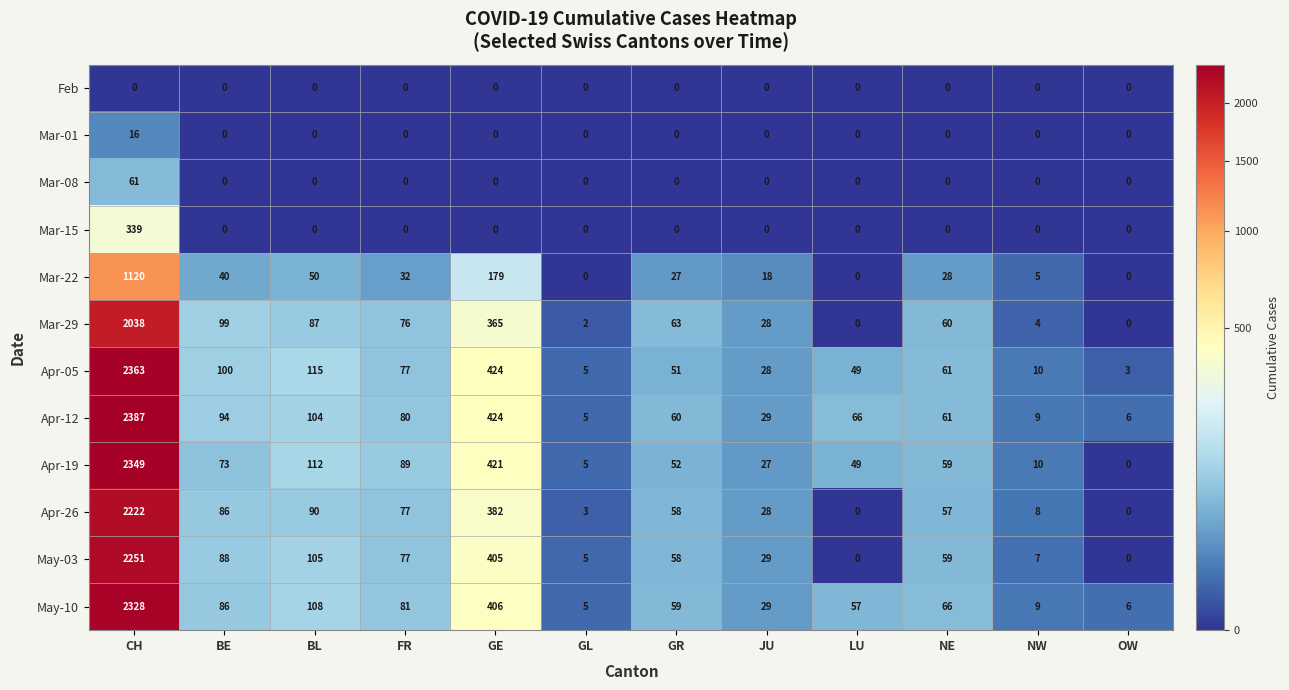

What is the average value of the Mar-08 series?

5